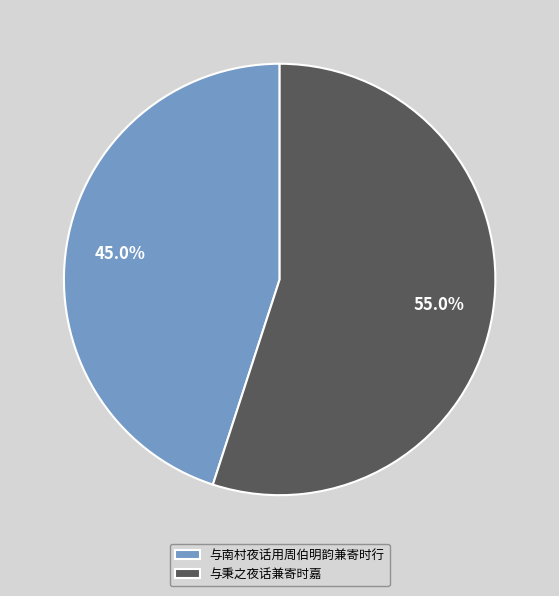

What is the ratio of the value at 与南村夜话用周伯明韵兼寄时行 to the value at 与秉之夜话兼寄时嘉?

0.8